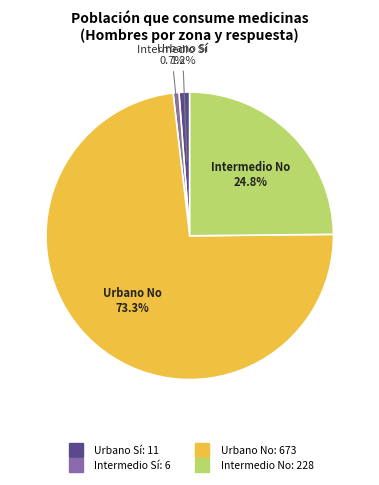

Count the number of slices in the pie.

4